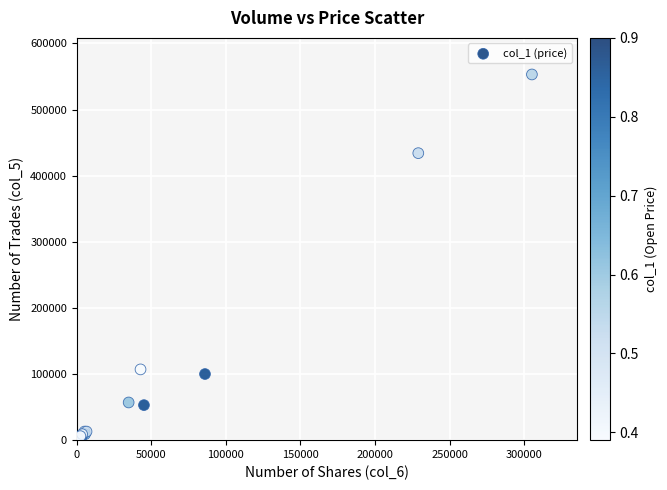

What Y value in the scatter plot is closest to 277000?

434000